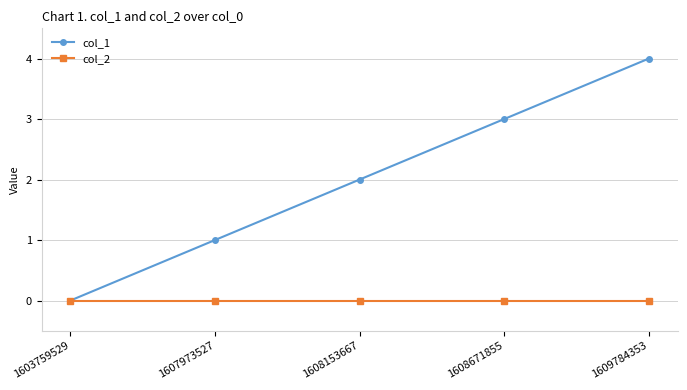

What is the spread (max minus min) of values at 1608671855?

3